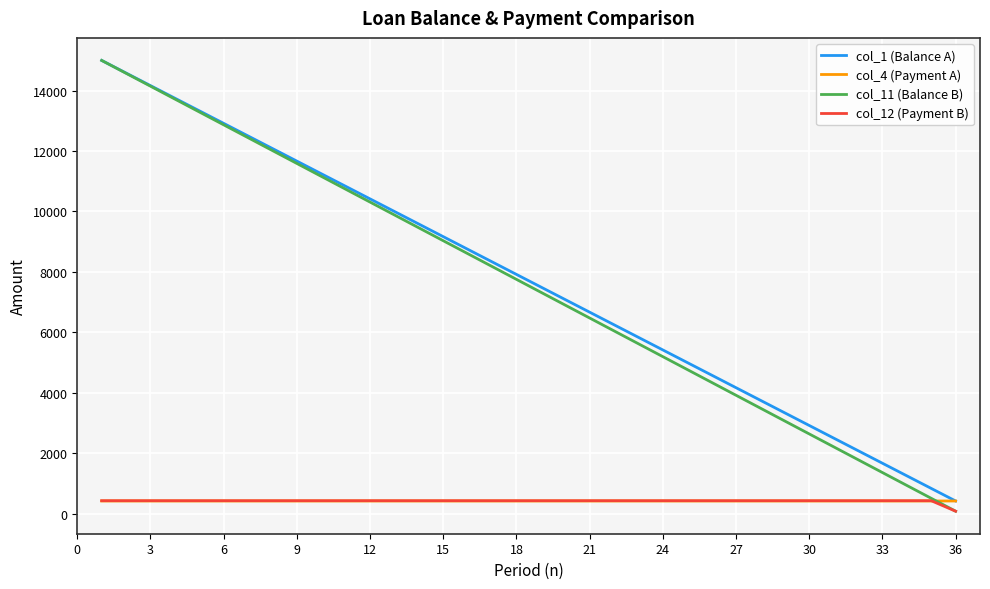

True or false: col_12 (Payment B) and col_1 (Balance A) cross at least once.

False